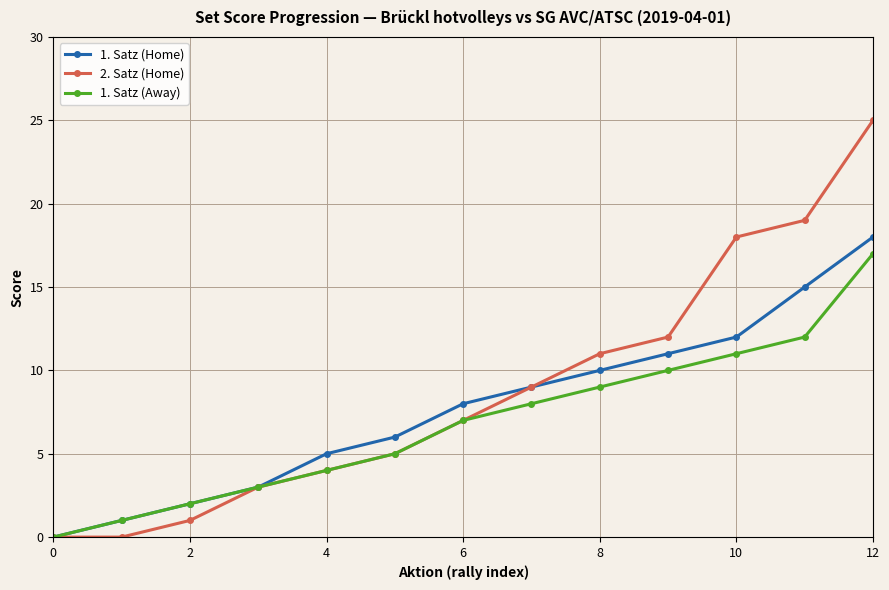

Reading left to right, transcribe all the data shown in this chart.

1. Satz (Home): 0	1	2	3	5	6	8	9	10	11	12	15	18
2. Satz (Home): 0	0	1	3	4	5	7	9	11	12	18	19	25
1. Satz (Away): 0	1	2	3	4	5	7	8	9	10	11	12	17